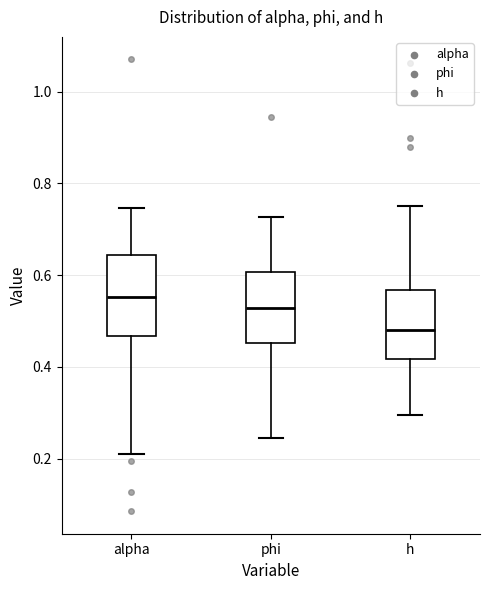

Where does the lower whisker of the box for phi end on the y-axis? The values are not printed on the chart, so give them approximately, as read against the axis.

0.24